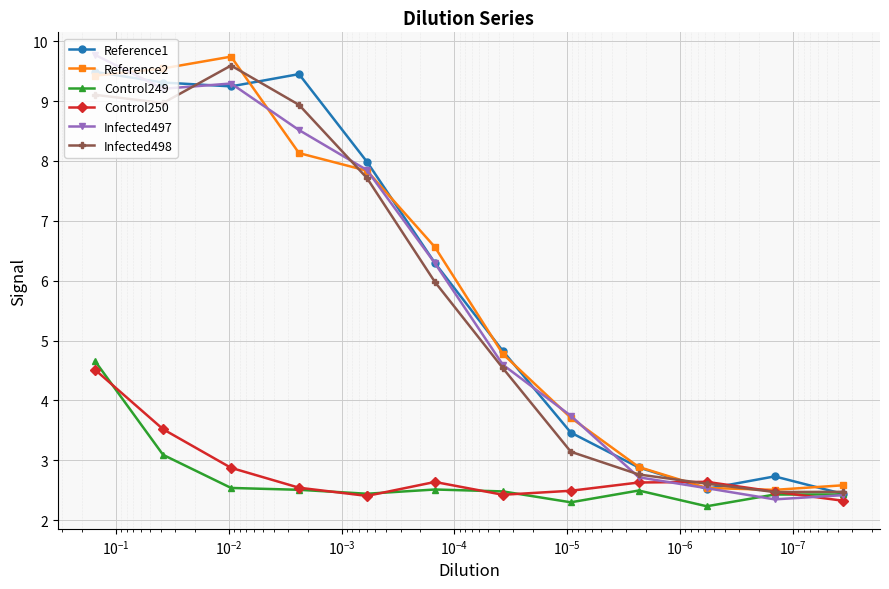

How many intersections are there between Reference2 and Control250?

2